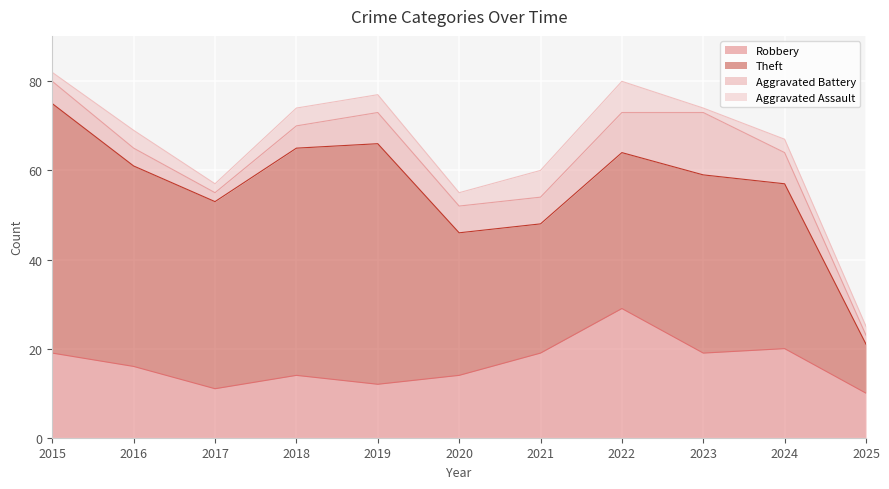

What is the difference between the second highest and minimum values in the Theft series?

43